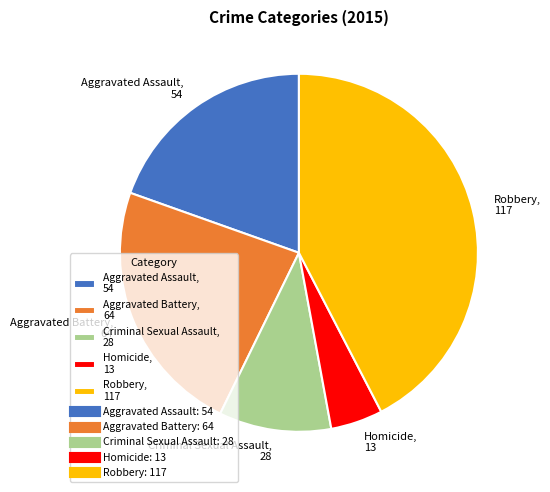

Count the number of slices in the pie.

5